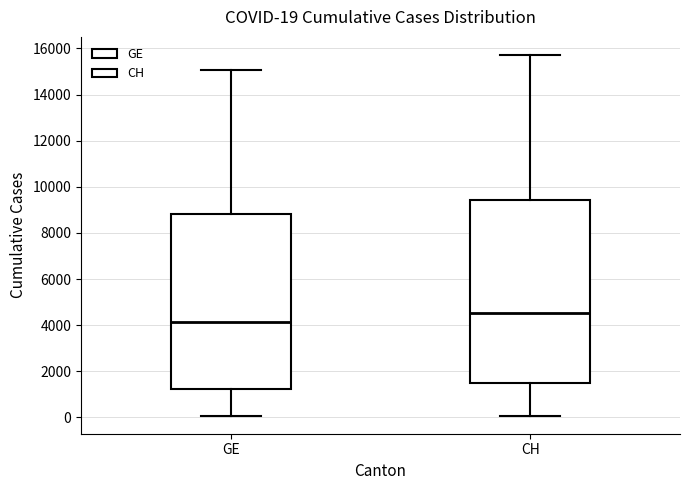

Comparing the boxes themselves (not the whiskers), which one is the tallest?

CH